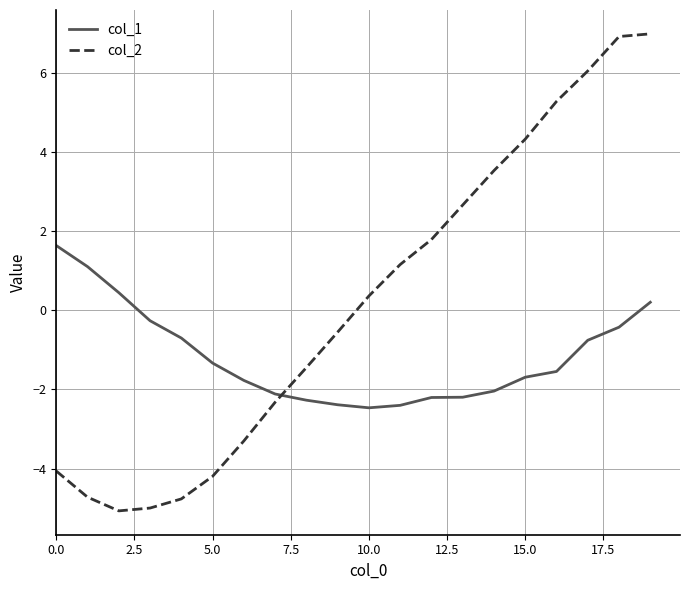

What is the smallest value displayed?

-5.1